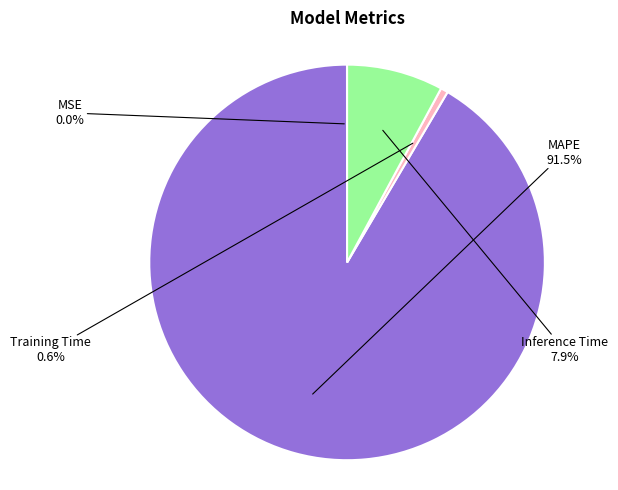

Combined, do MAPE and Inference Time account for over 50%?

Yes